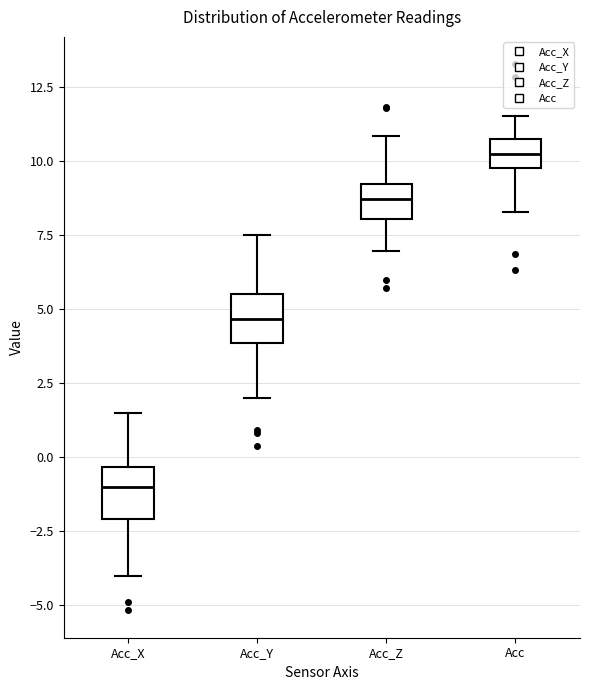

Reading left to right, read every box against the y-axis: the position of its median line, the range the box covers, and the ends of its whiskers. The values are not printed on the chart, so give them approximately, as read against the axis.

Acc_X: median -1.0, box -2.0 to -0.5, whiskers -4.0 to 1.5
Acc_Y: median 4.5, box 4.0 to 5.5, whiskers 2.0 to 7.5
Acc_Z: median 8.5, box 8.0 to 9.0, whiskers 7.0 to 11.0
Acc: median 10.5 (inside the box), box 10.0 to 10.5, whiskers 8.5 to 11.5